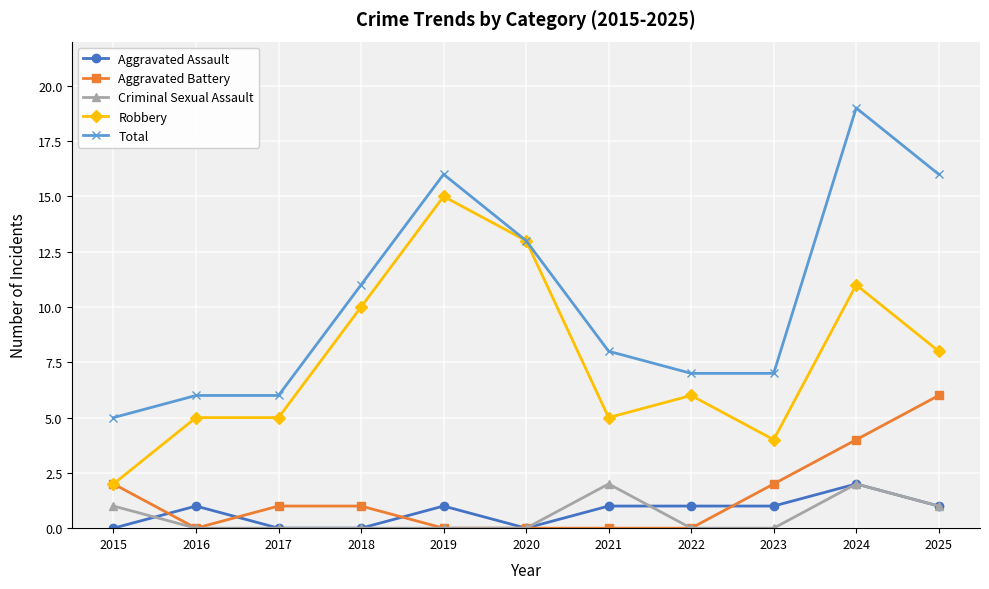

Which category has the highest value across all series?

2024